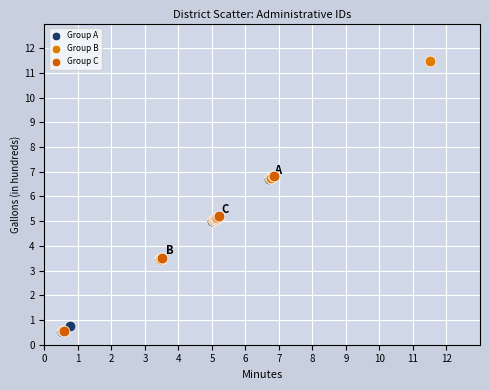

Which series has the largest Y range (max minus min)?

Group B